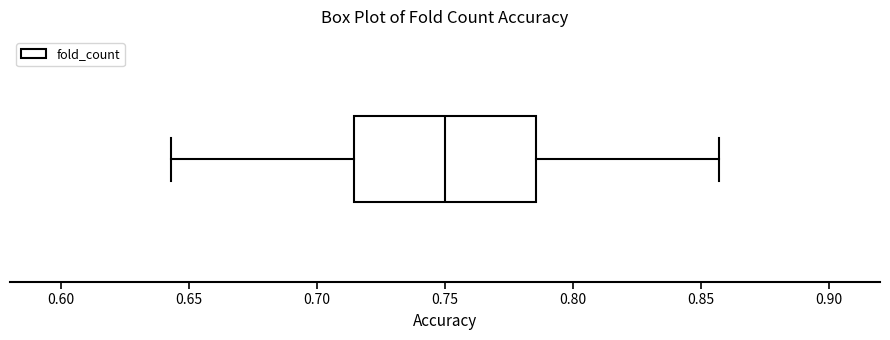

Read this box plot against the x-axis: the position of the median line, the range covered by the box, and the ends of both whiskers. The values are not printed on the chart, so give them approximately, as read against the axis.

median 0.750, box 0.715 to 0.785, whiskers 0.645 to 0.855